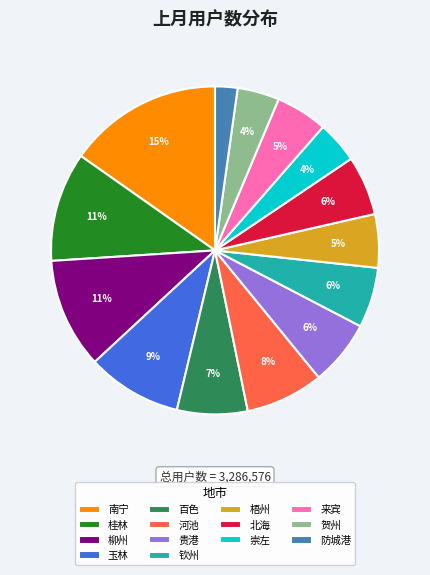

To the nearest percent, what is the average slice percentage?

7%